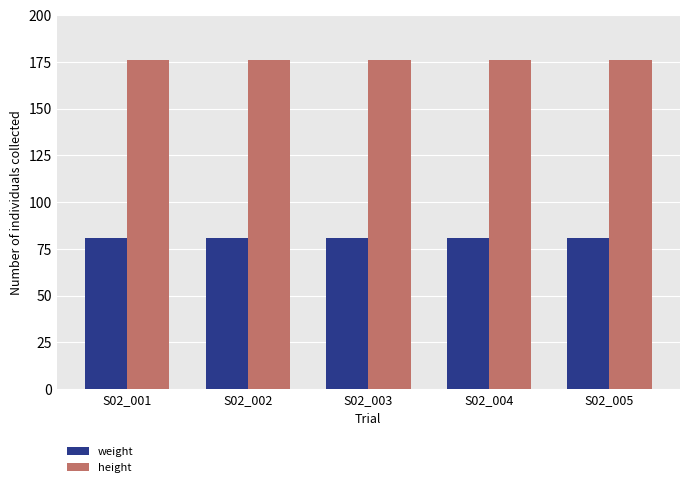

What is the sum of the weight values at S02_002 and S02_004?

162